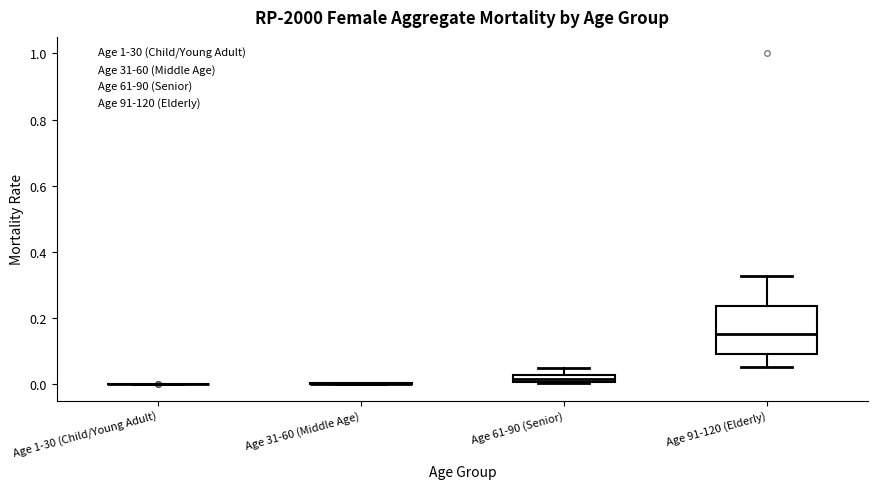

Comparing the boxes themselves (not the whiskers), which one is the tallest?

Age 91-120 (Elderly)